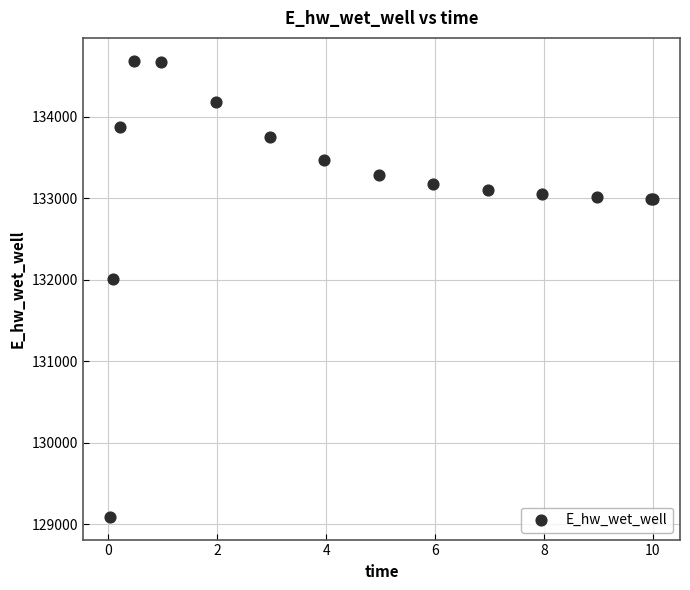

What Y value in the scatter plot is closest to 131889?

132011.0